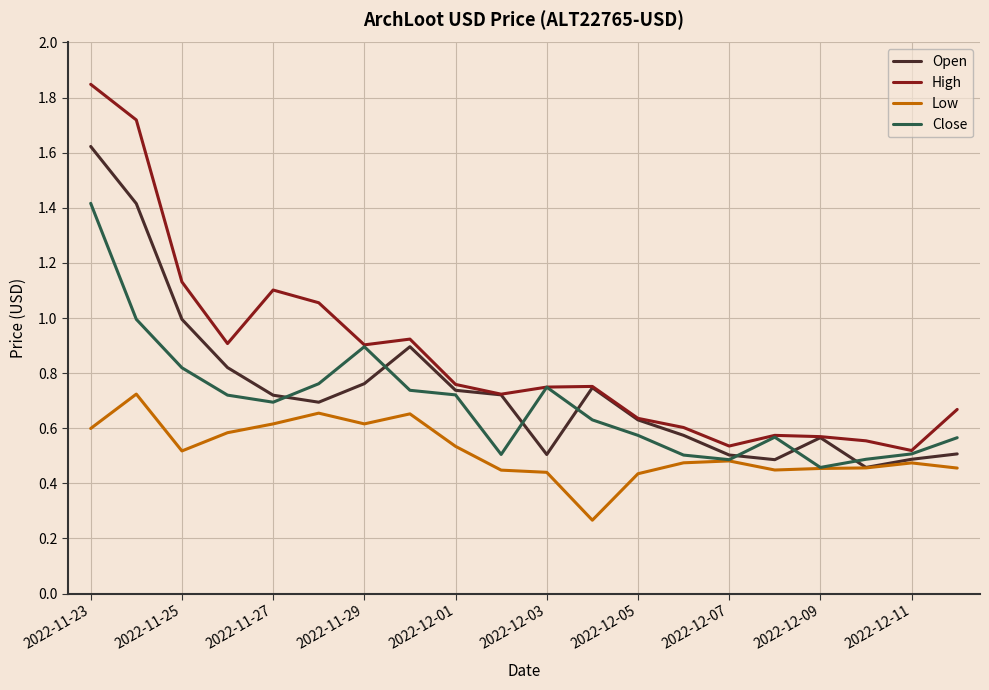

List the series in order of their peak value, lowest first.

Low, Close, Open, High